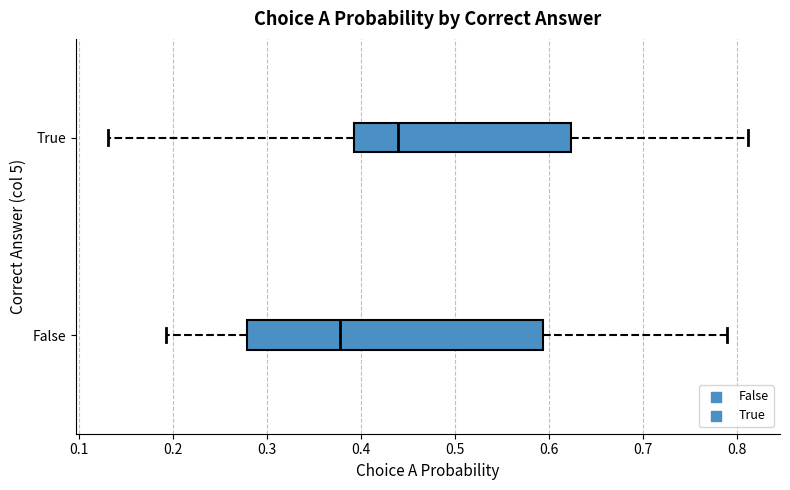

Which box's median line is the furthest to the right?

True